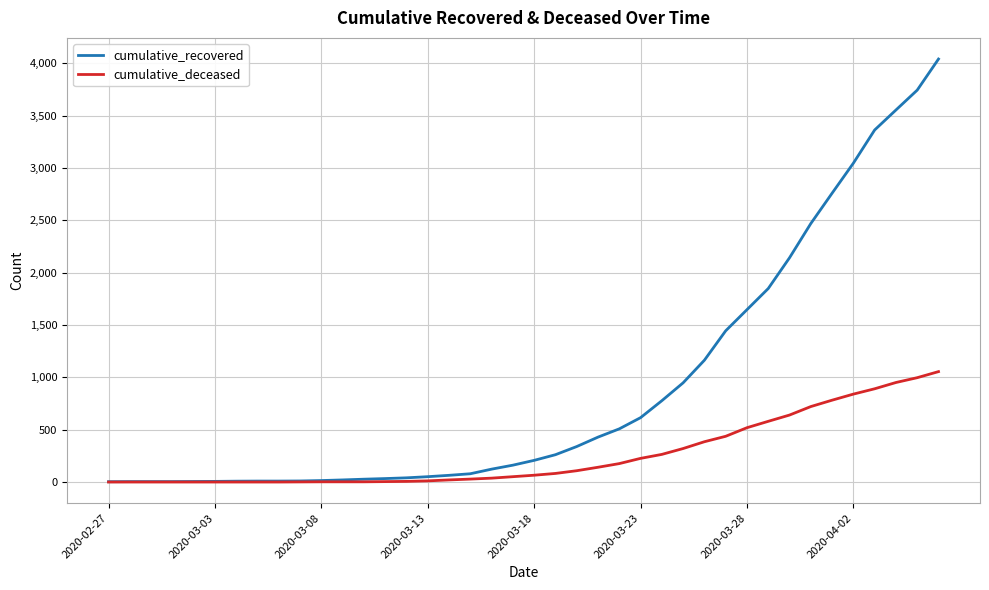

What is the greatest value displayed?

4042